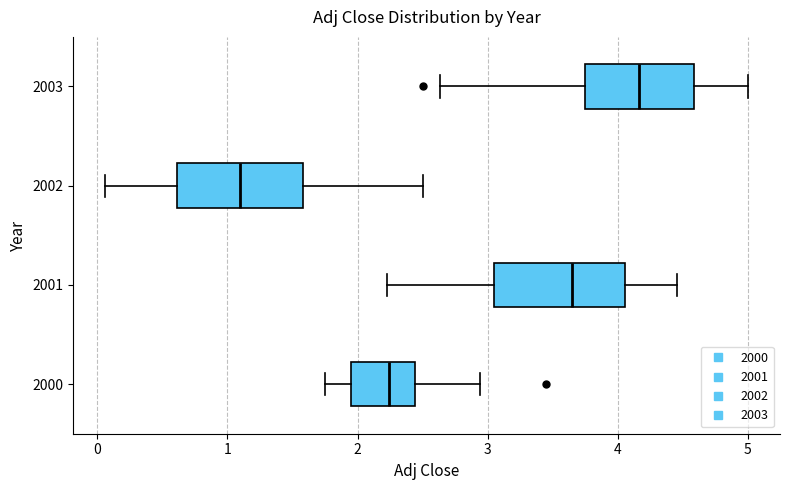

Which box's median line is the furthest to the right?

2003